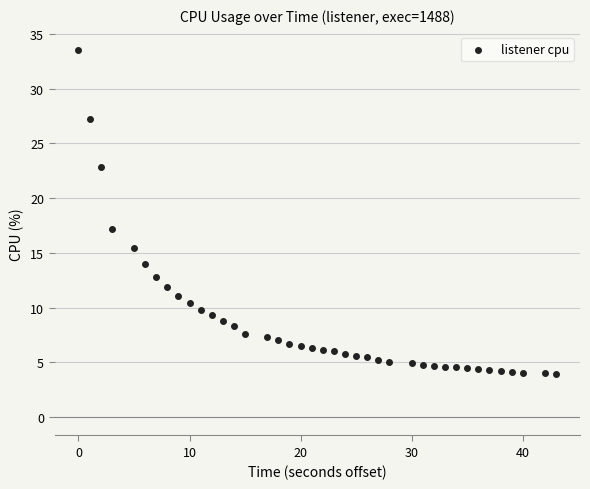

What is the range of Y values (max minus min)?

29.6